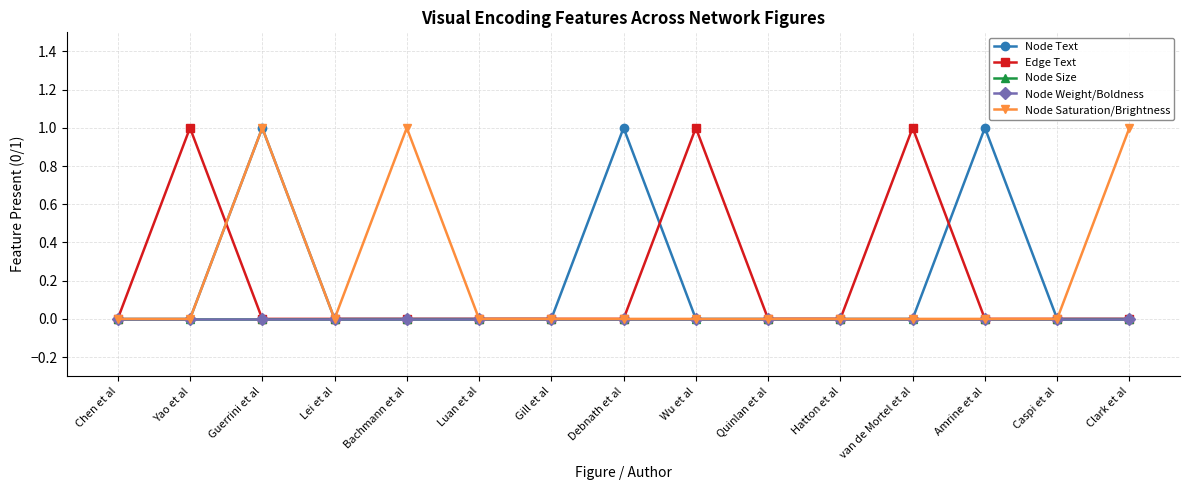

Is this an area chart (filled region under the line)?

No